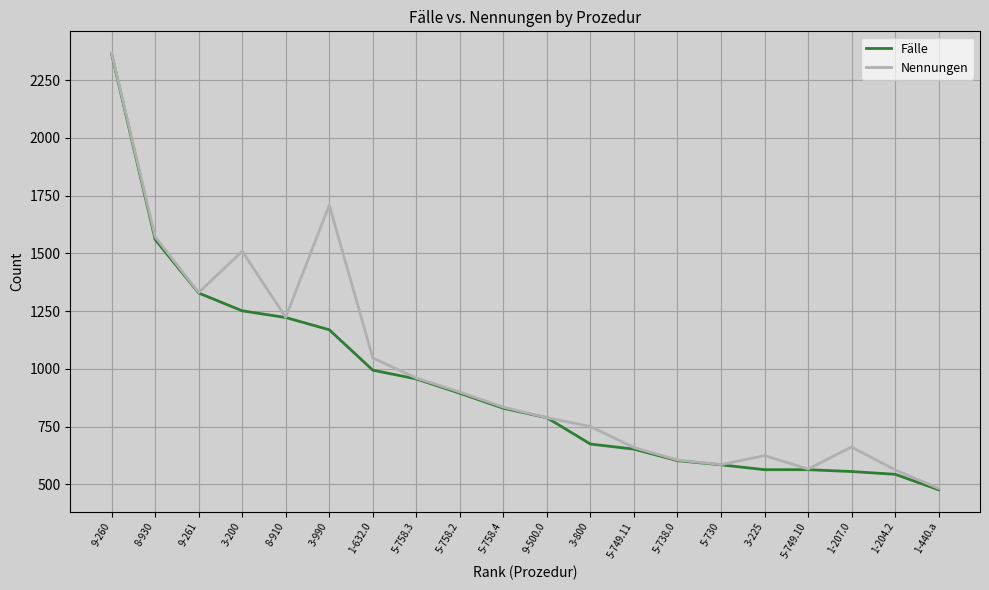

Is the value of Fälle at 1-632.0 greater than the value of Nennungen at 5-738.0?

Yes